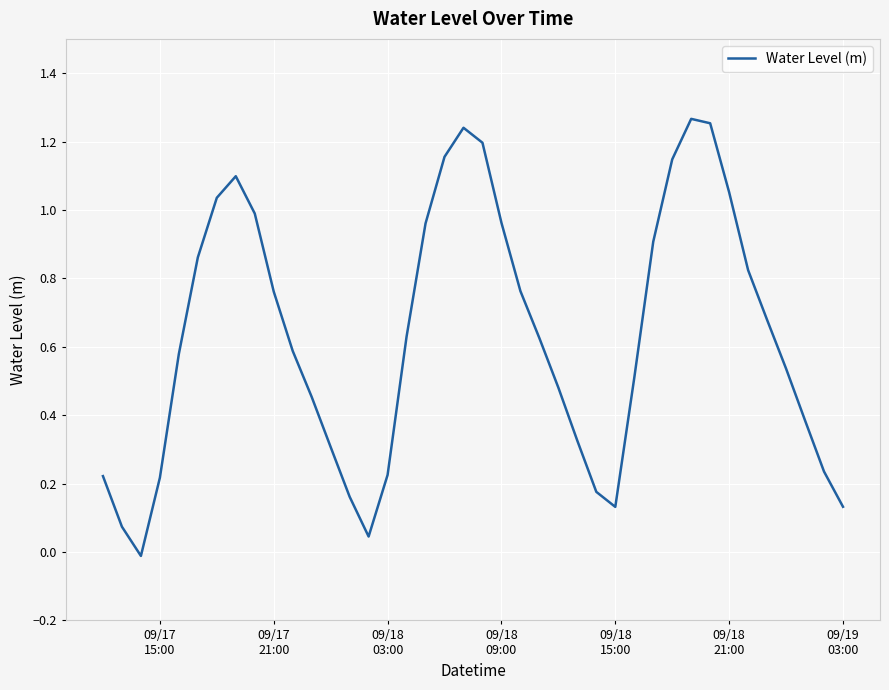

Does the chart have visible grid lines?

Yes